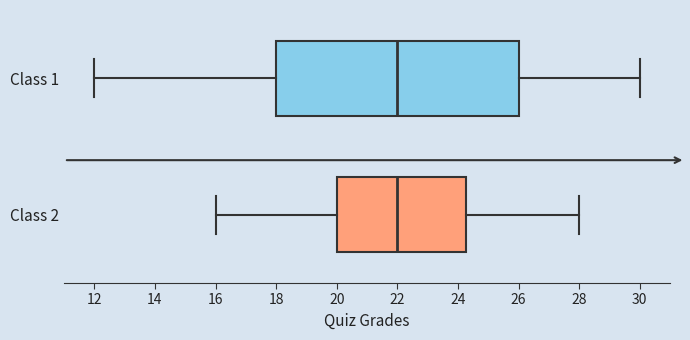

Reading bottom to top, read every box against the x-axis: the position of its median line, the range the box covers, and the ends of its whiskers. The values are not printed on the chart, so give them approximately, as read against the axis.

Class 2: median 22.0, box 20.0 to 24.2, whiskers 16.0 to 28.0
Class 1: median 22.0, box 18.0 to 26.0, whiskers 12.0 to 30.0